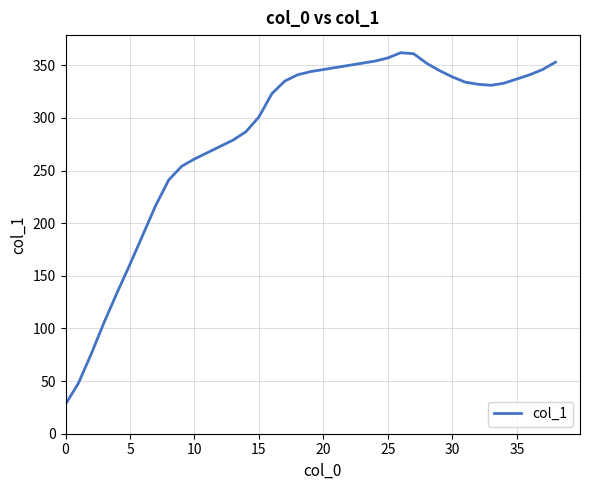

What is the minimum value shown in the chart?

28